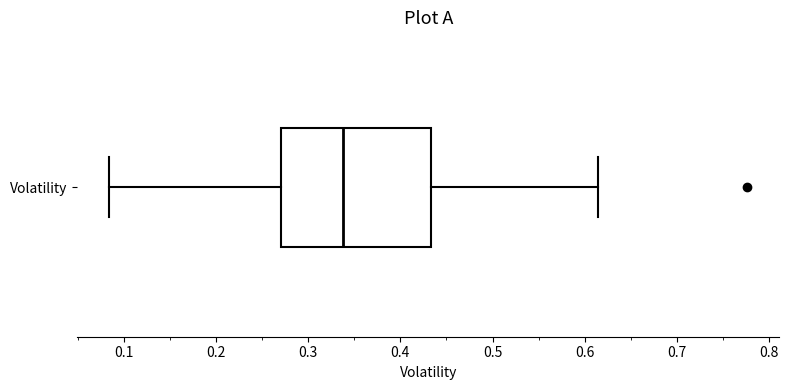

Where does the right whisker of the box for Volatility end on the x-axis? The values are not printed on the chart, so give them approximately, as read against the axis.

0.61